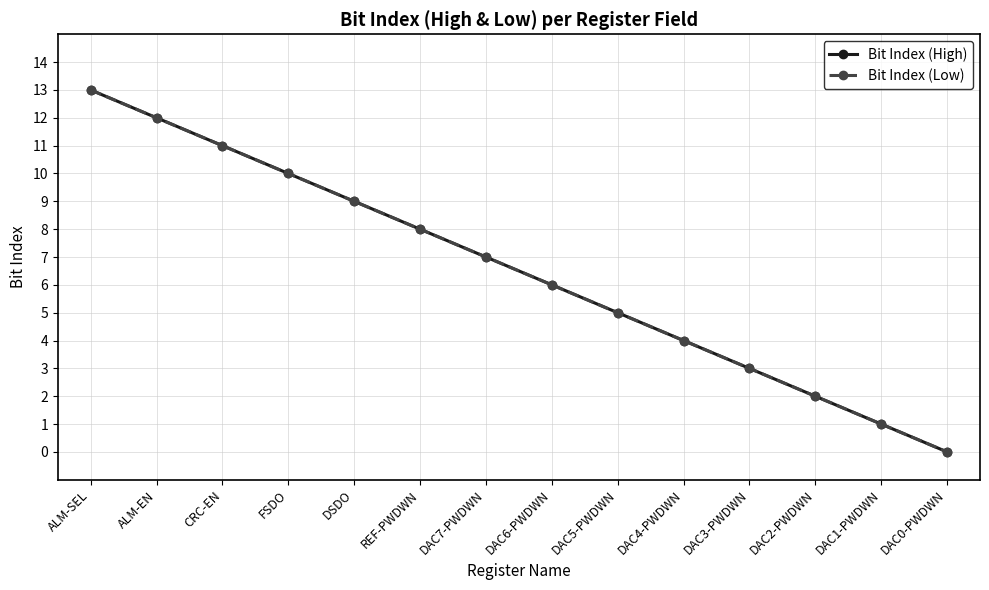

What is the difference between the maximum and minimum values in the Bit Index (Low) series?

13